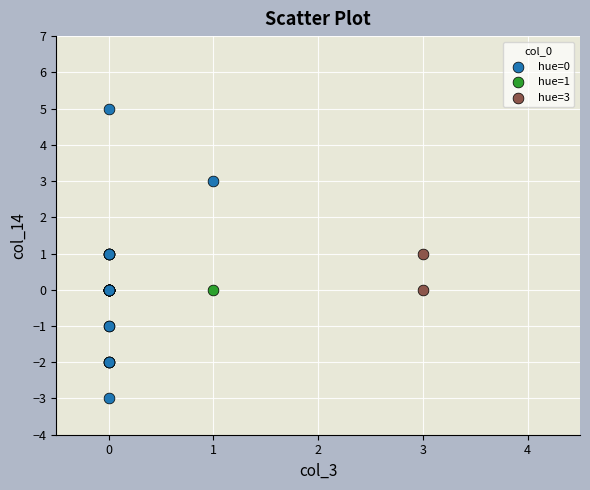

Which series contains the lowest Y value?

hue=0